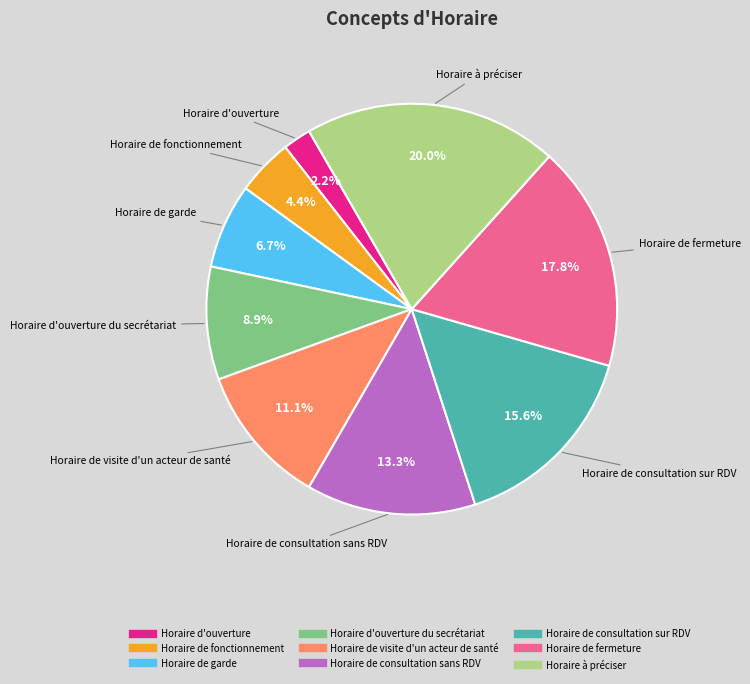

Is there any slice that represents more than half of the pie?

No